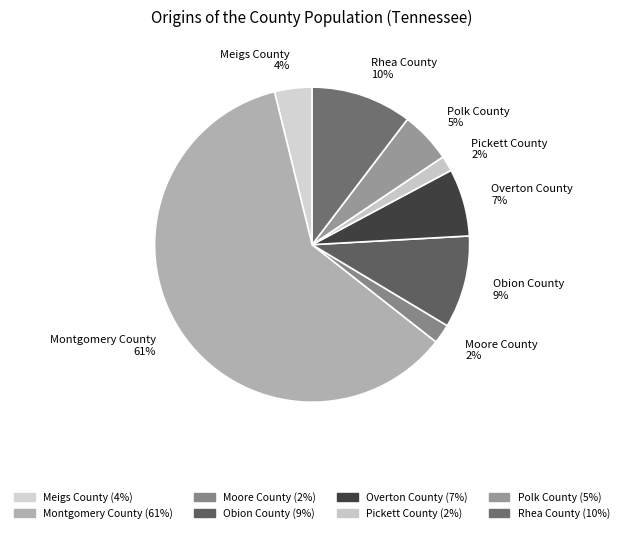

How many segments does this pie chart have?

8